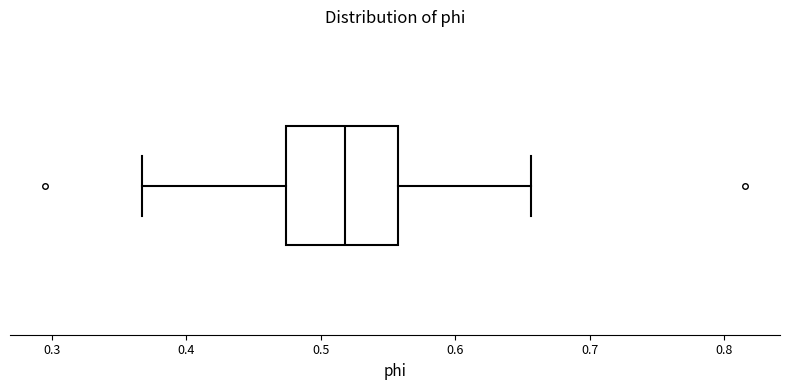

Where is the left edge of the box on the x-axis? The values are not printed on the chart, so give them approximately, as read against the axis.

0.47